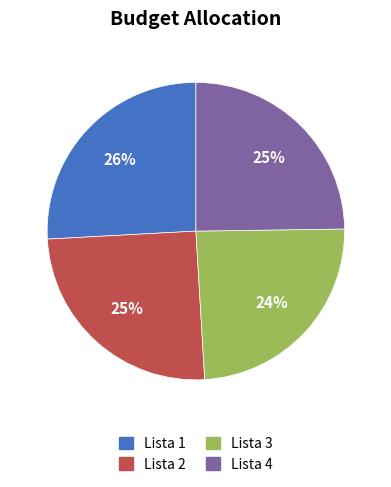

What is the largest slice in the pie chart?

Lista 1